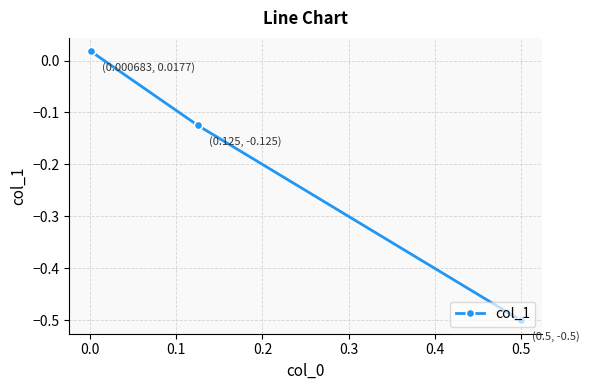

How many values exceed 0?

1